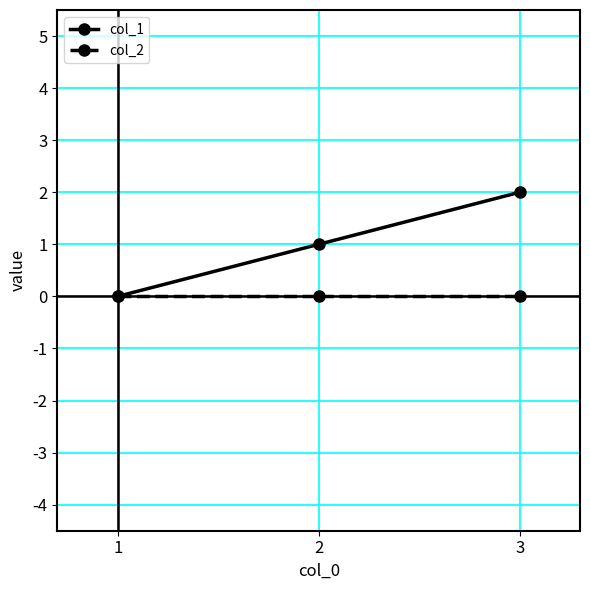

At which label does col_1 reach its minimum?

1